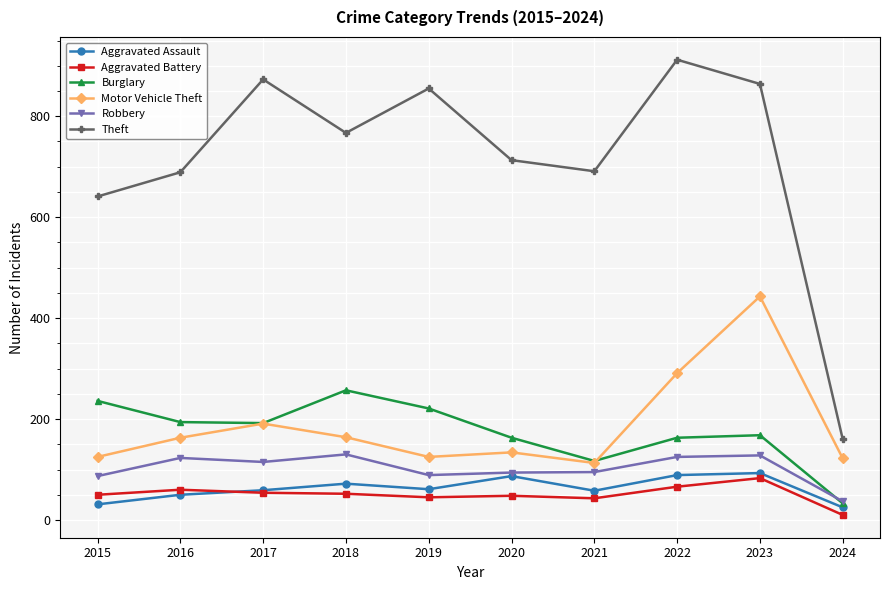

True or false: Motor Vehicle Theft has more than 1 interior local peaks.

True